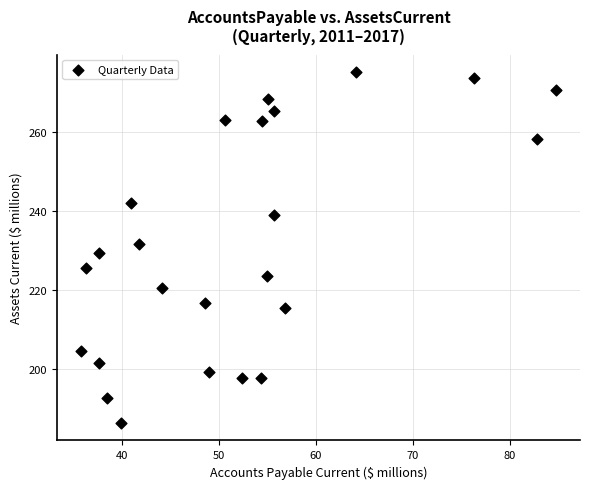

What is the range of X values (max minus min)?

49.0